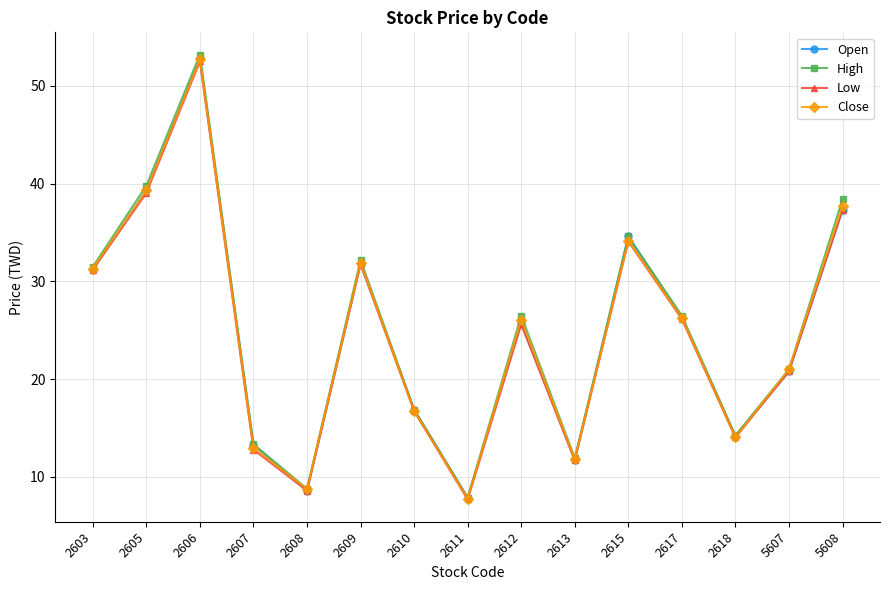

What is the total value across all series at 5608?

150.8